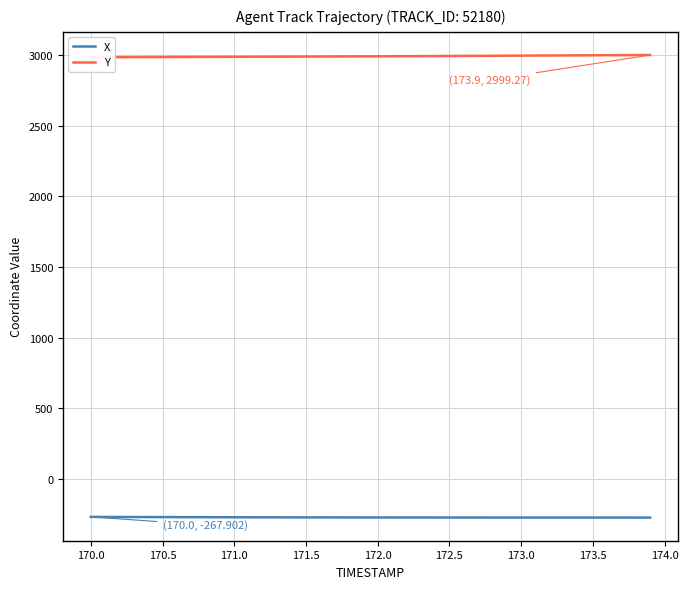

What is the lowest value of the X series?

-272.8